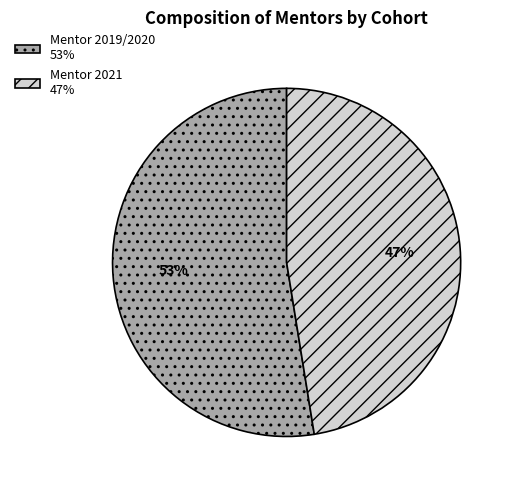

Between Mentor 2019/2020 and Mentor 2021, which is larger?

Mentor 2019/2020